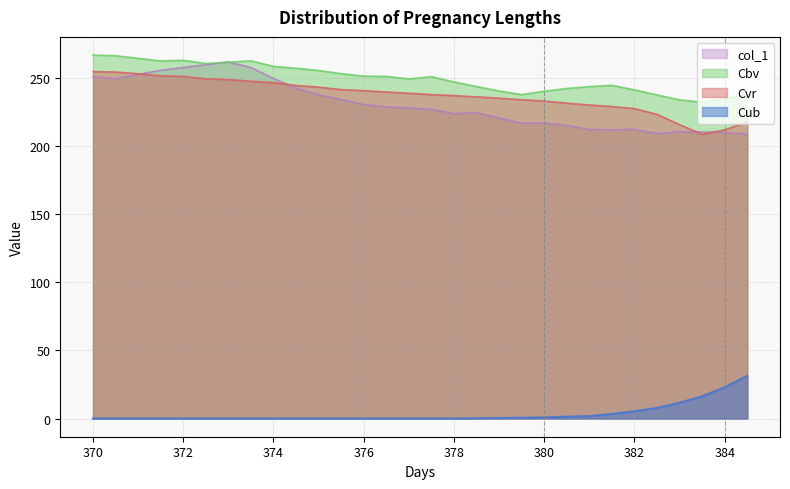

Which series has the largest range (max minus min)?

col_1